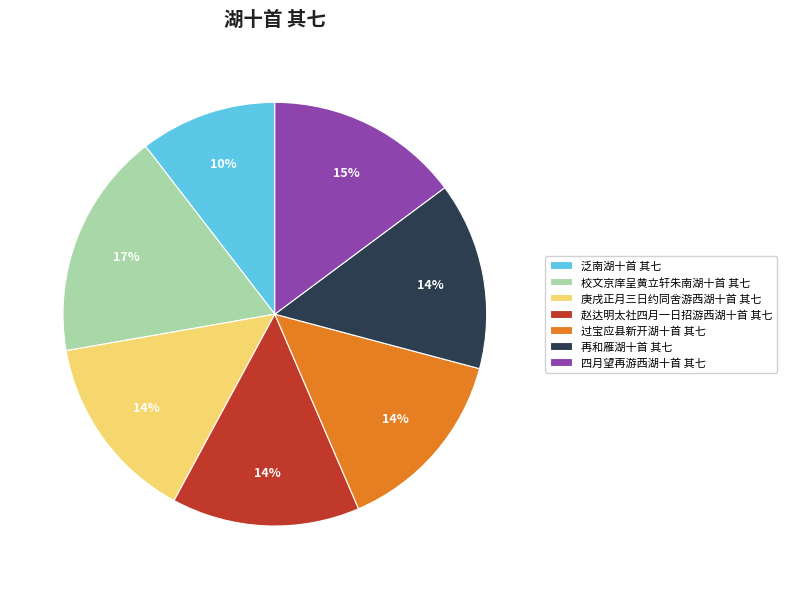

True or false: 再和雁湖十首 其七 accounts for 14% of the total.

True